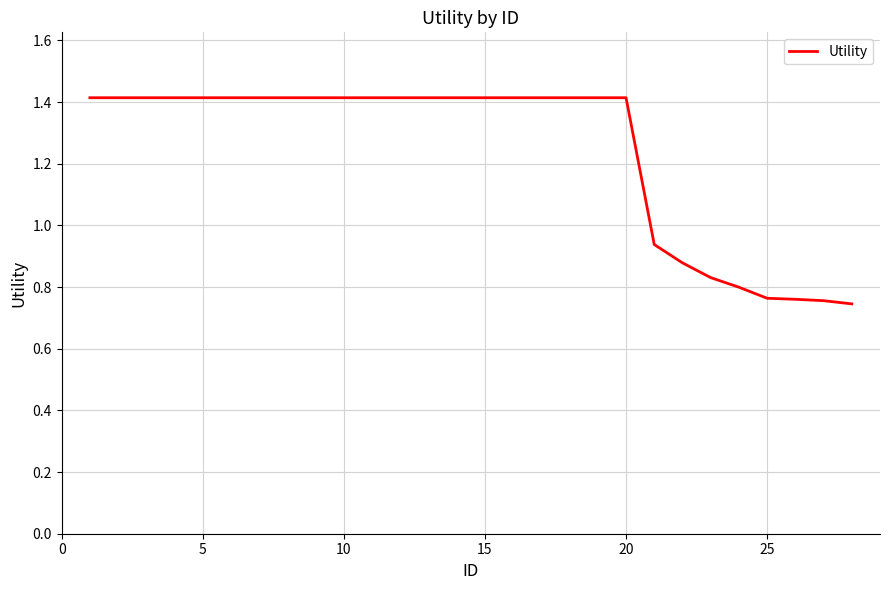

What is the greatest value displayed?

1.4